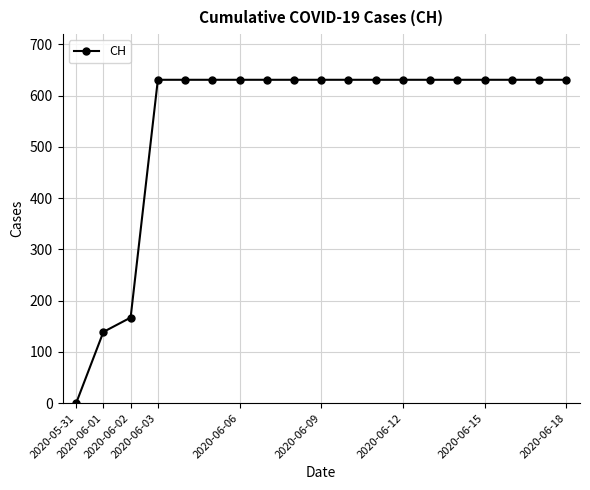

What is the maximum value shown in the chart?

631